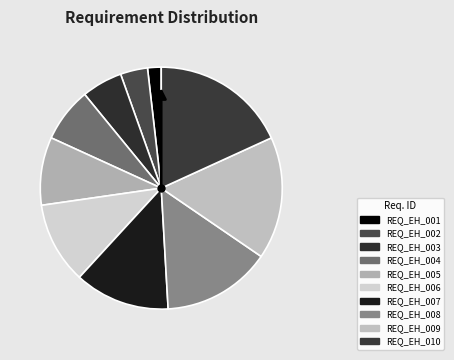

Is REQ_EH_004 the majority of the pie?

No